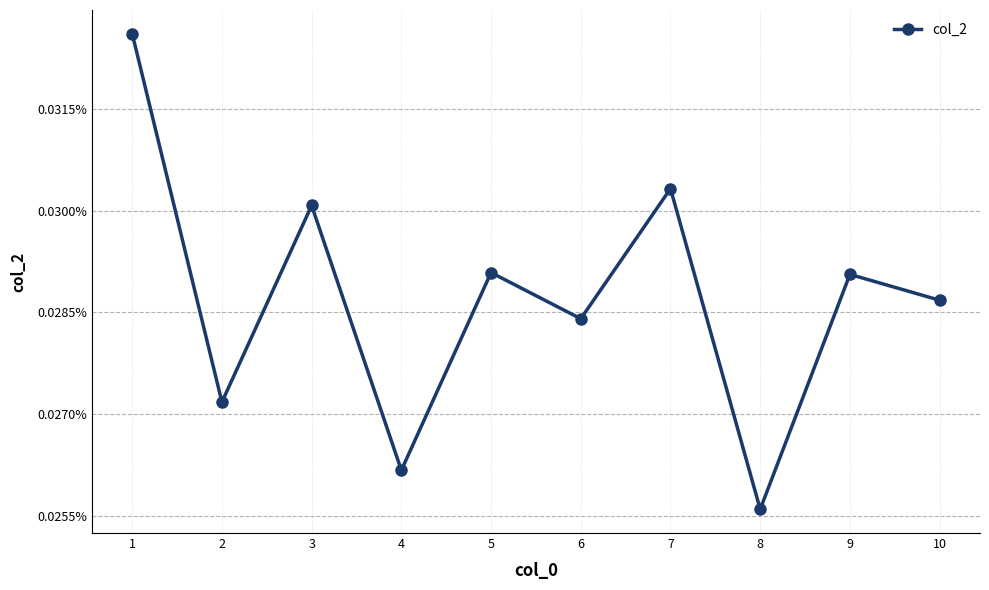

Is this an area chart (filled region under the line)?

No